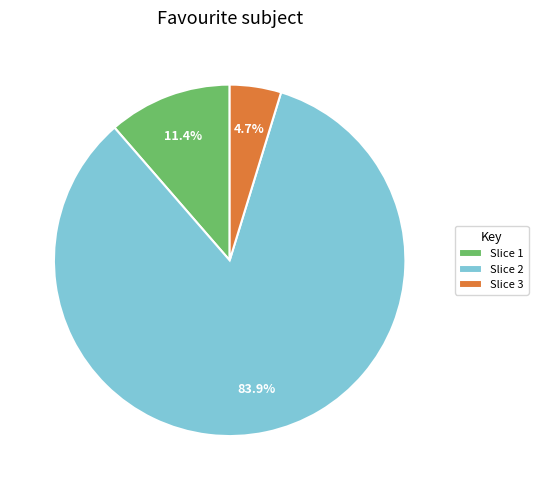

Is Slice 3 the majority of the pie?

No